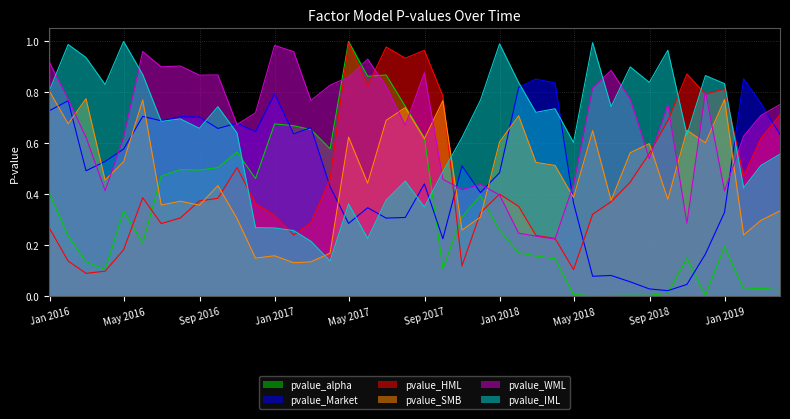

The value of pvalue_HML at 2016-08-31 is 0.2. True or false?

False